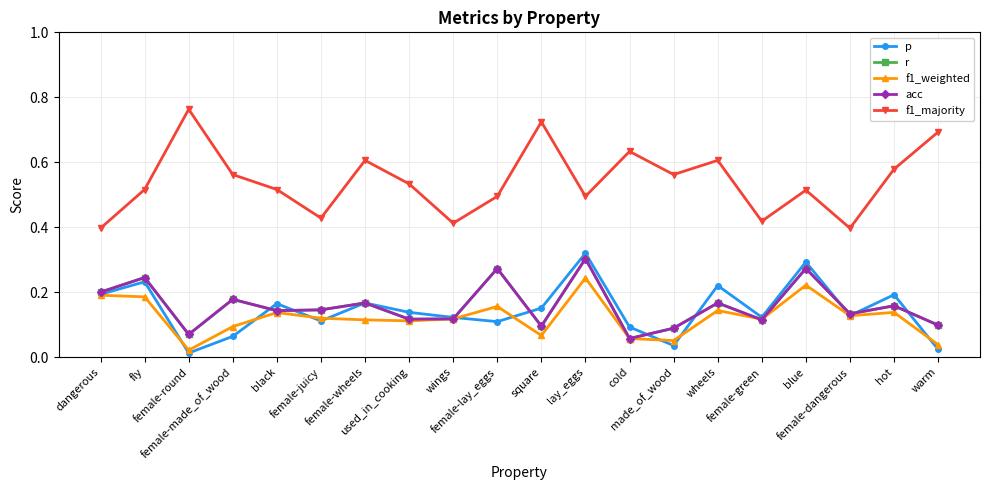

What is the highest value of the p series?

0.3